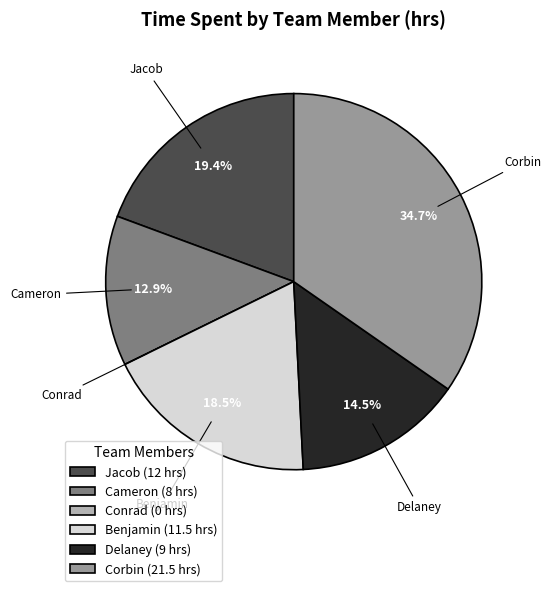

How much of the chart is everything except Delaney (9 hrs)?

85.5%